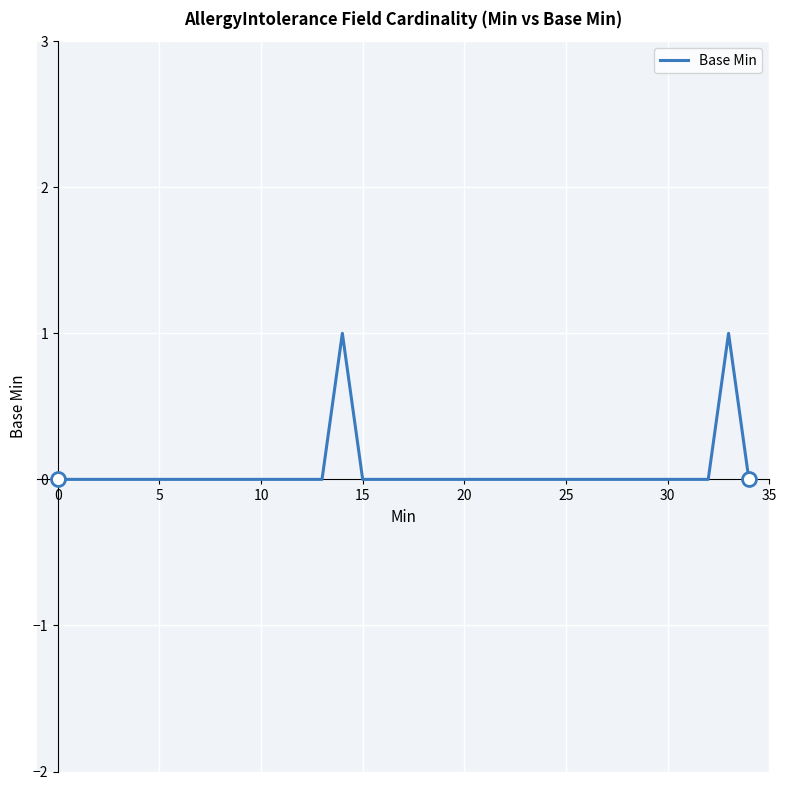

Count the values in the range 0 to 1.

35